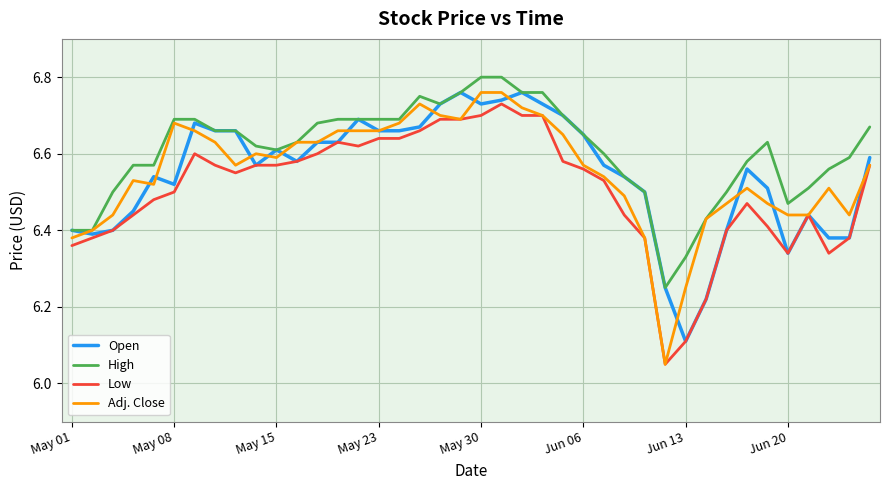

True or false: High and Low cross at least once.

False